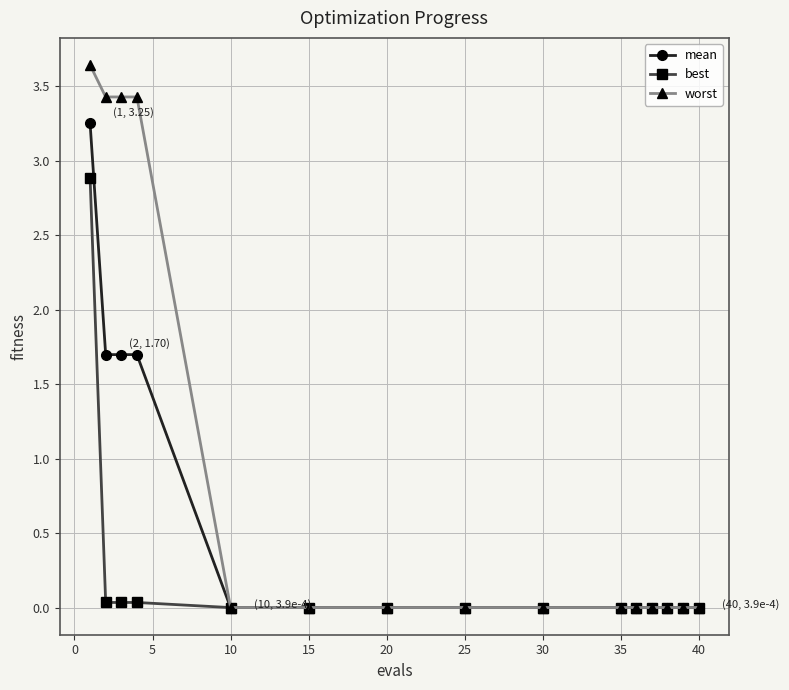

Which series has the widest spread of values?

worst